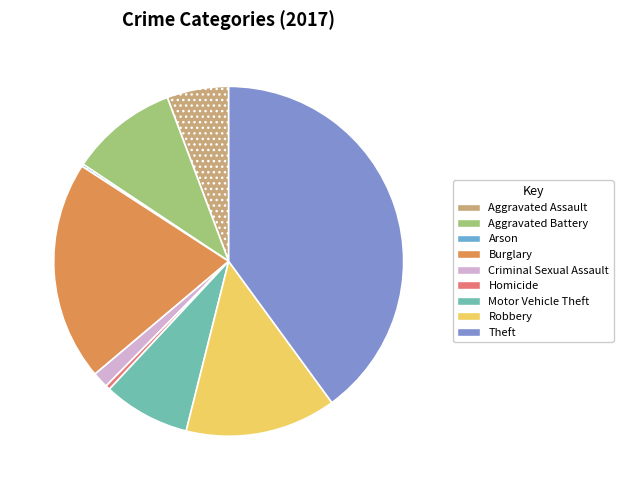

Is Motor Vehicle Theft the majority of the pie?

No